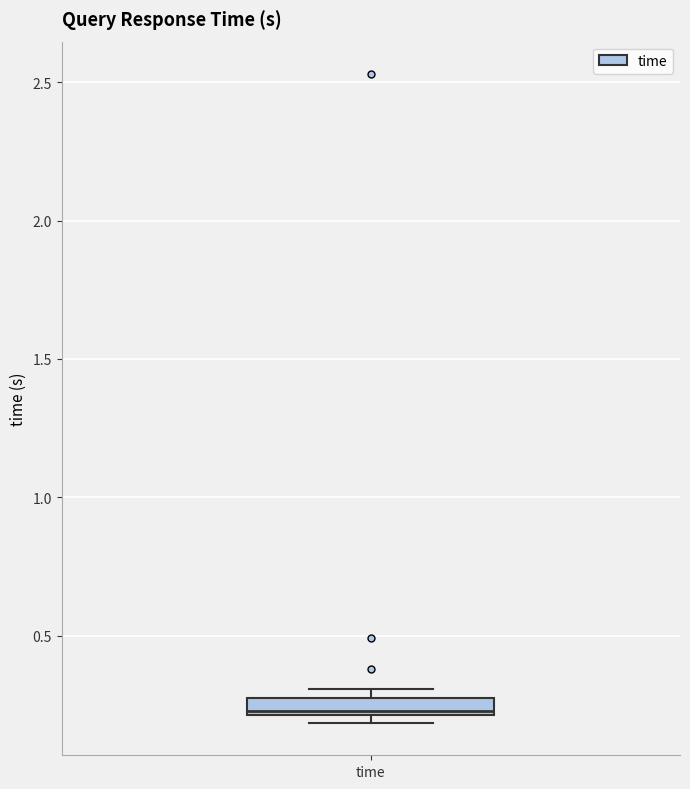

Where is the upper edge of the box for time on the y-axis? The values are not printed on the chart, so give them approximately, as read against the axis.

0.25